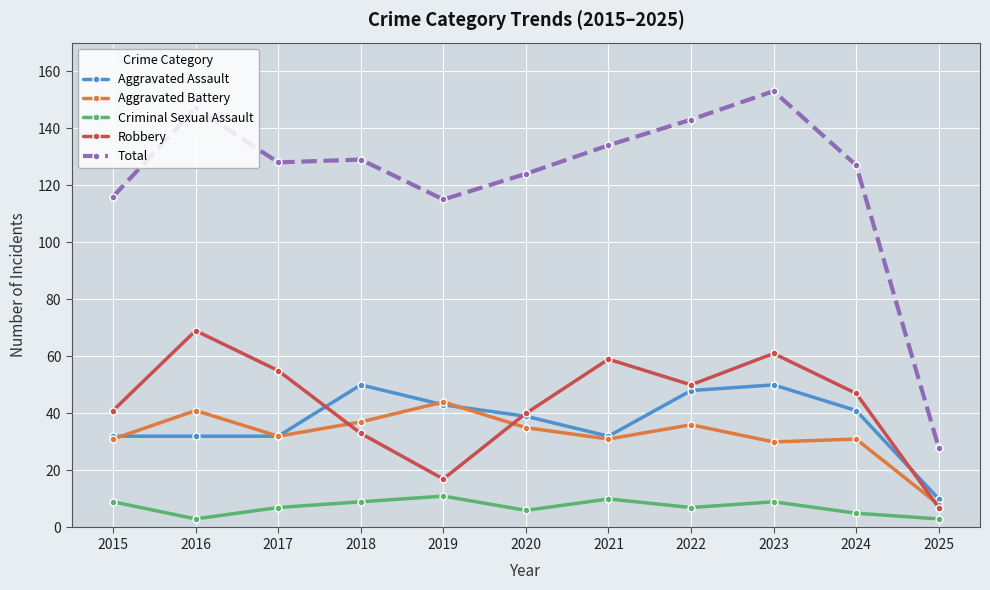

What is the difference between the Criminal Sexual Assault values at 2024 and 2022?

2